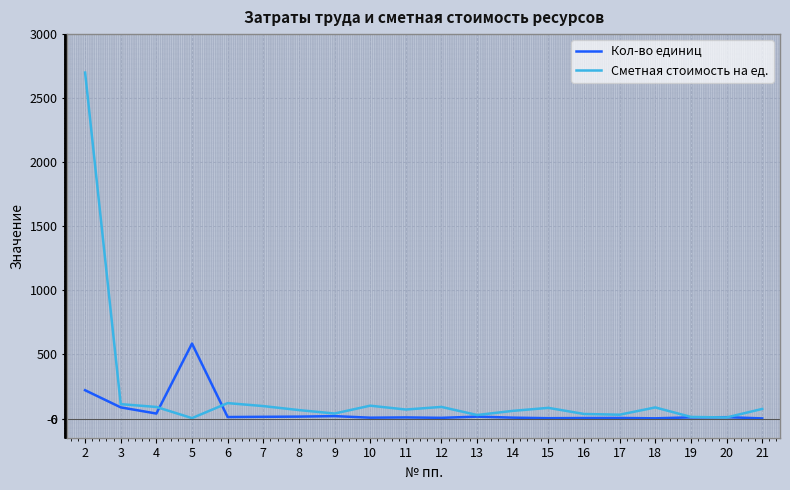

How many distinct data groups are displayed?

2